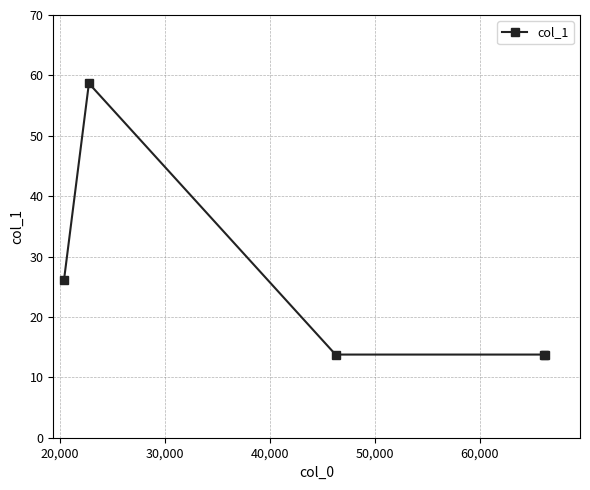

How many categories are shown in the chart?

5